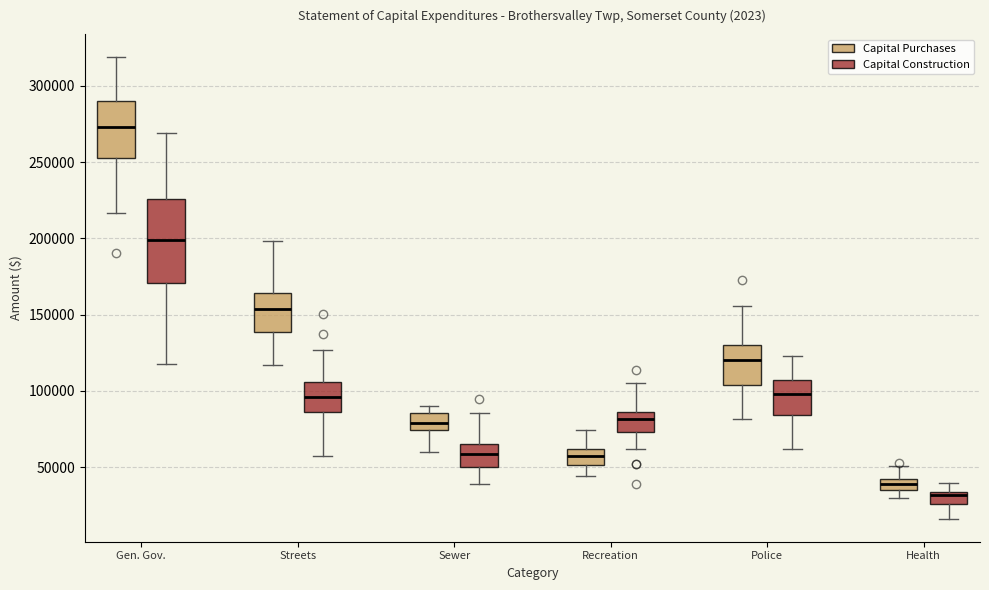

Where does the median line of the box for Sewer (Capital Purchases) sit on the y-axis? The values are not printed on the chart, so give them approximately, as read against the axis.

80000